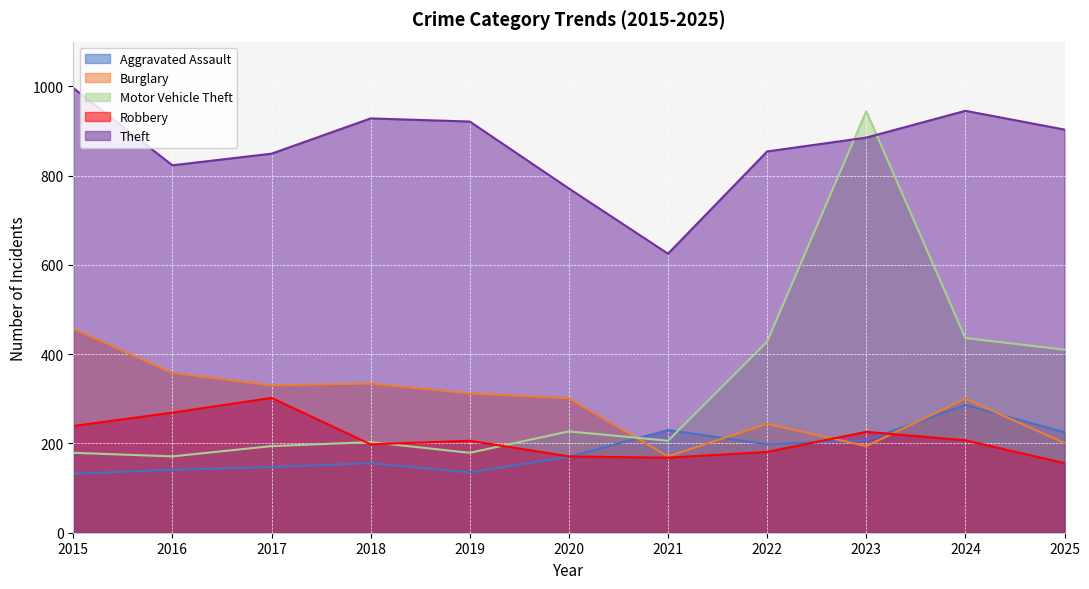

True or false: Motor Vehicle Theft has a value of 134 at 2017.

False